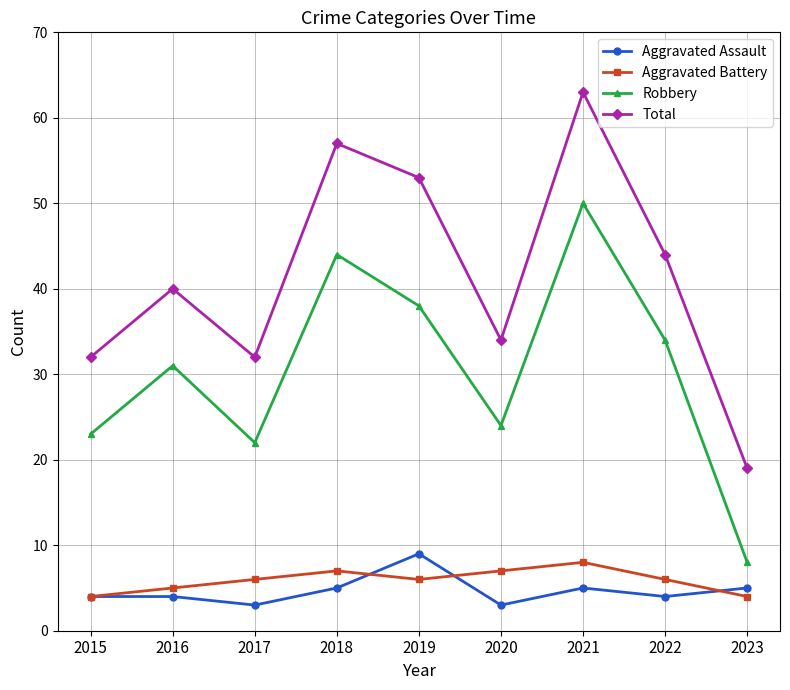

Reading left to right, list all the values displayed in this chart.

Aggravated Assault: 2015=4	2016=4	2017=3	2018=5	2019=9	2020=3	2021=5	2022=4	2023=5
Aggravated Battery: 2015=4	2016=5	2017=6	2018=7	2019=6	2020=7	2021=8	2022=6	2023=4
Robbery: 2015=23	2016=31	2017=22	2018=44	2019=38	2020=24	2021=50	2022=34	2023=8
Total: 2015=32	2016=40	2017=32	2018=57	2019=53	2020=34	2021=63	2022=44	2023=19